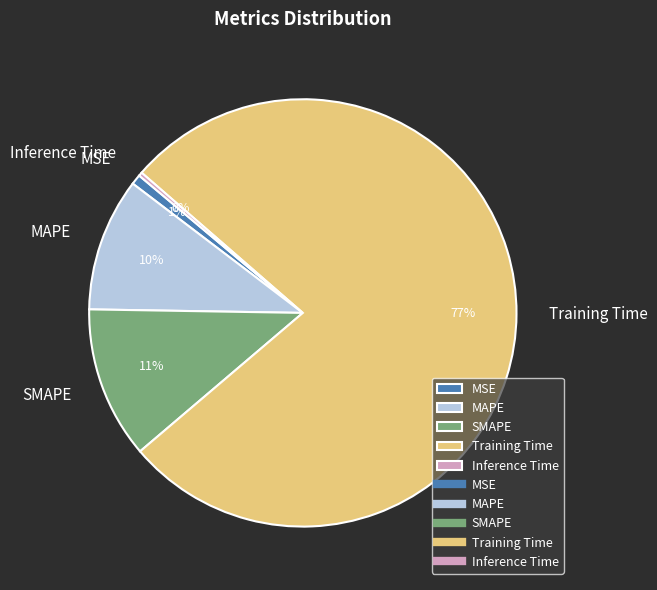

To the nearest percent, what is the average slice percentage?

20%